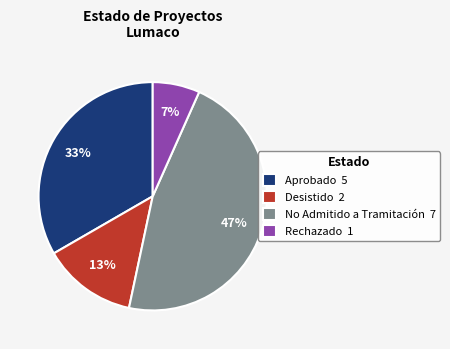

Is Desistido 2 the majority of the pie?

No